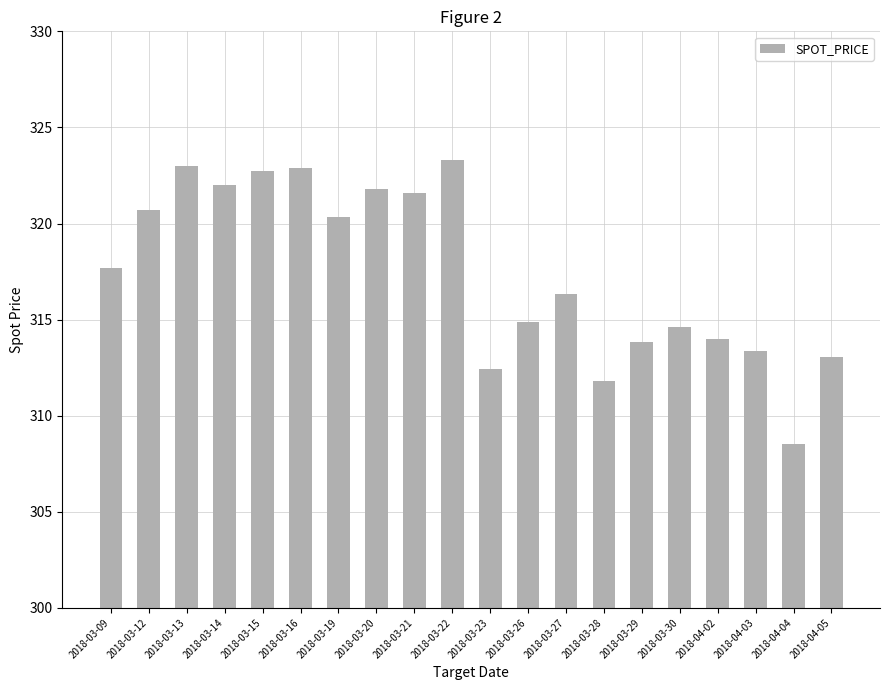

The value at 2018-04-05 is 188.7. True or false?

False